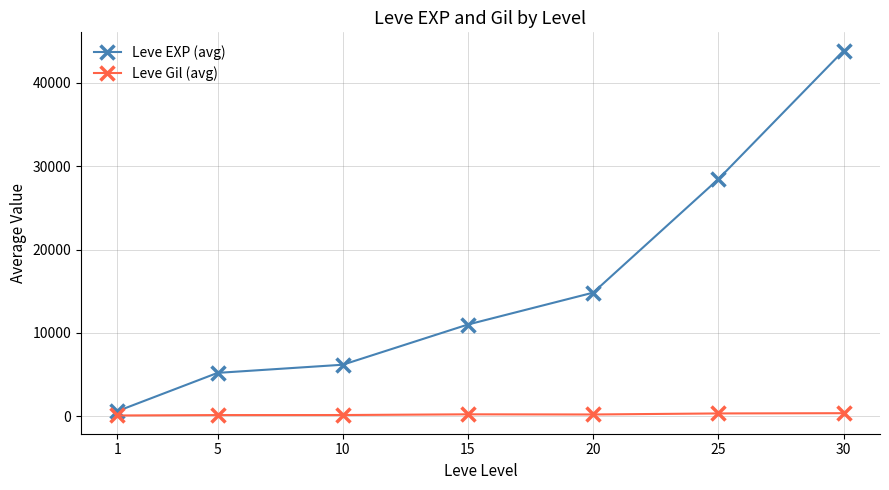

Does the chart display data point markers on the line(s)?

Yes